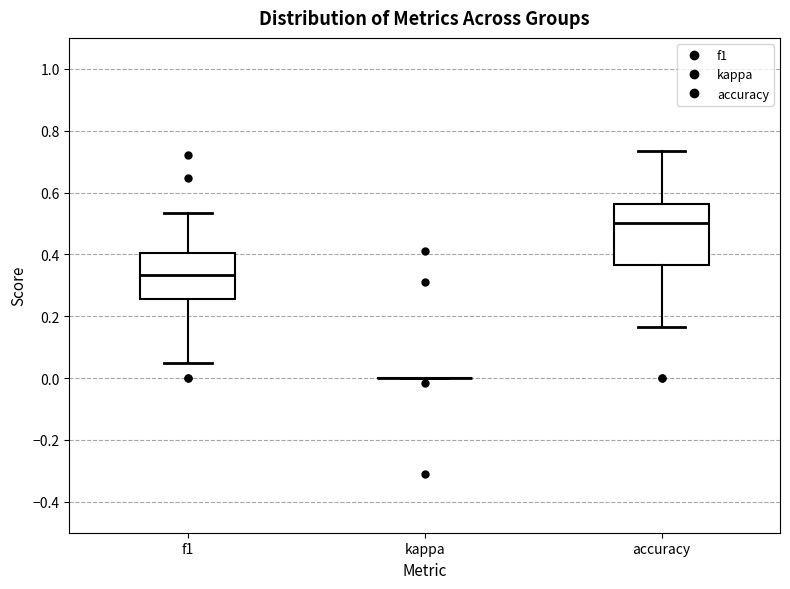

Which box is the tallest, from its lower edge to its upper edge?

accuracy